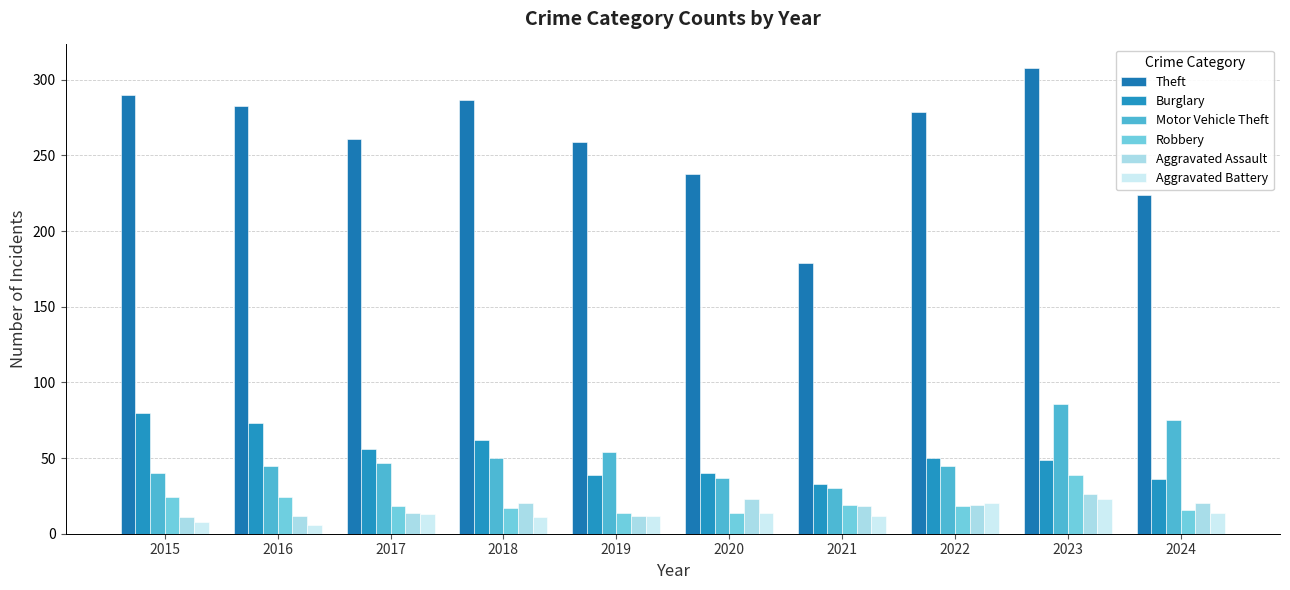

The Aggravated Battery series shows 17 at 2021. True or false?

False